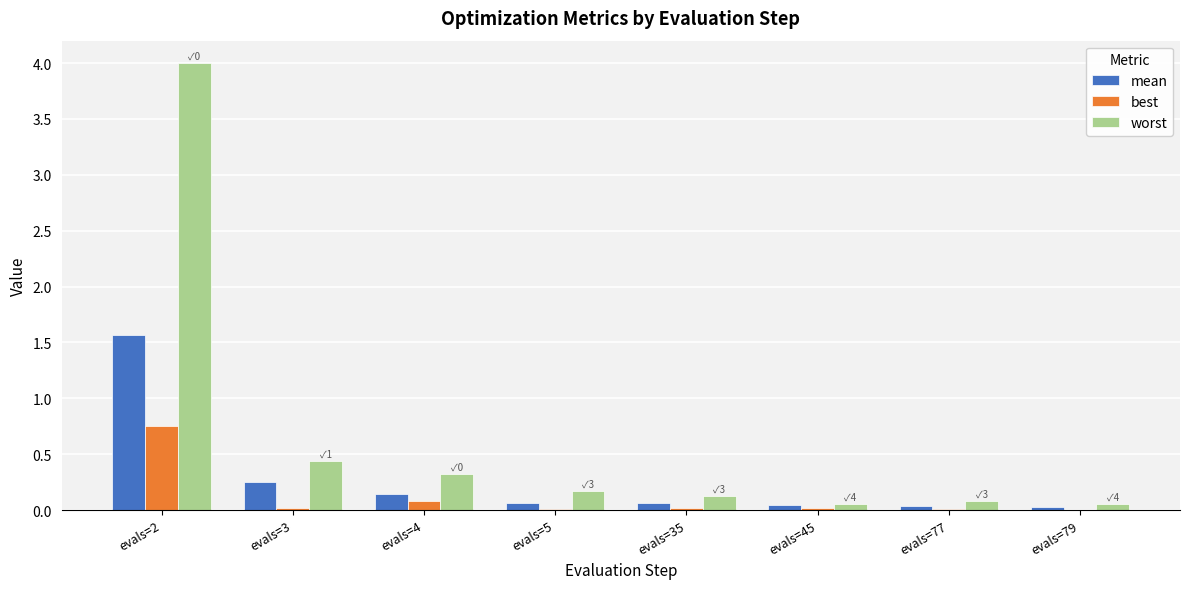

Is the value of mean at evals=3 greater than the value of best at evals=3?

Yes